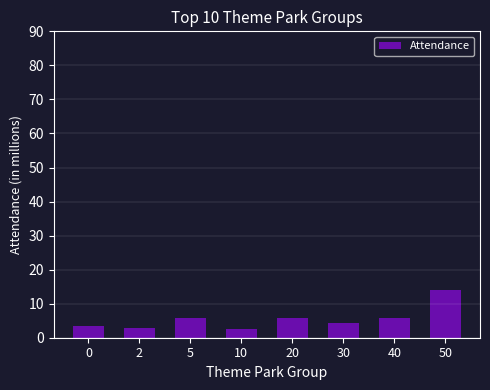

What is the difference between the values at 30 and 2?

1.5